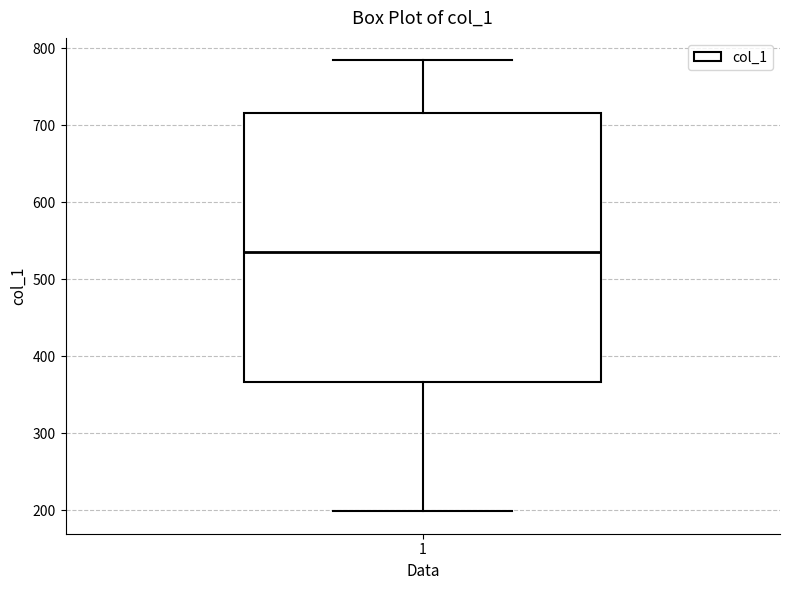

Transcribe this box plot: give where the median line is, the range the box spans, and where the two whiskers end, as read against the y-axis. The values are not printed on the chart, so give them approximately, as read against the axis.

median 530, box 370 to 720, whiskers 200 to 780